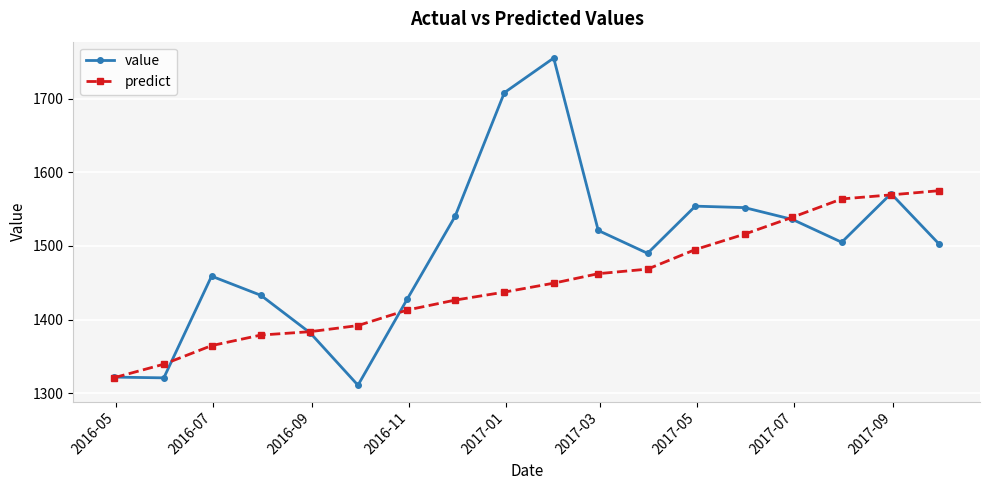

What is the maximum value for predict?

1574.9